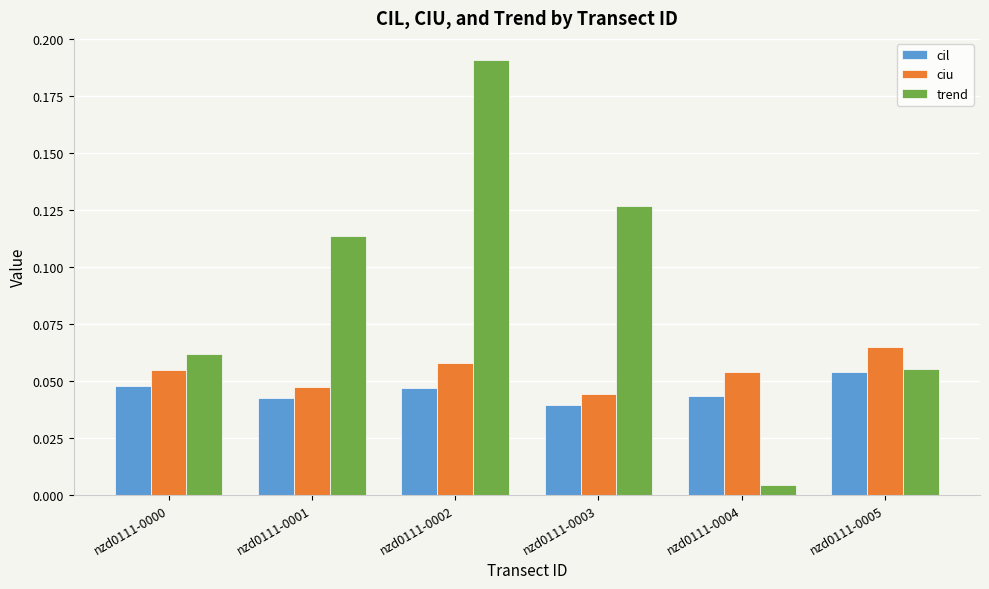

At nzd0111-0002, list the series in order from largest to smallest.

trend, ciu, cil